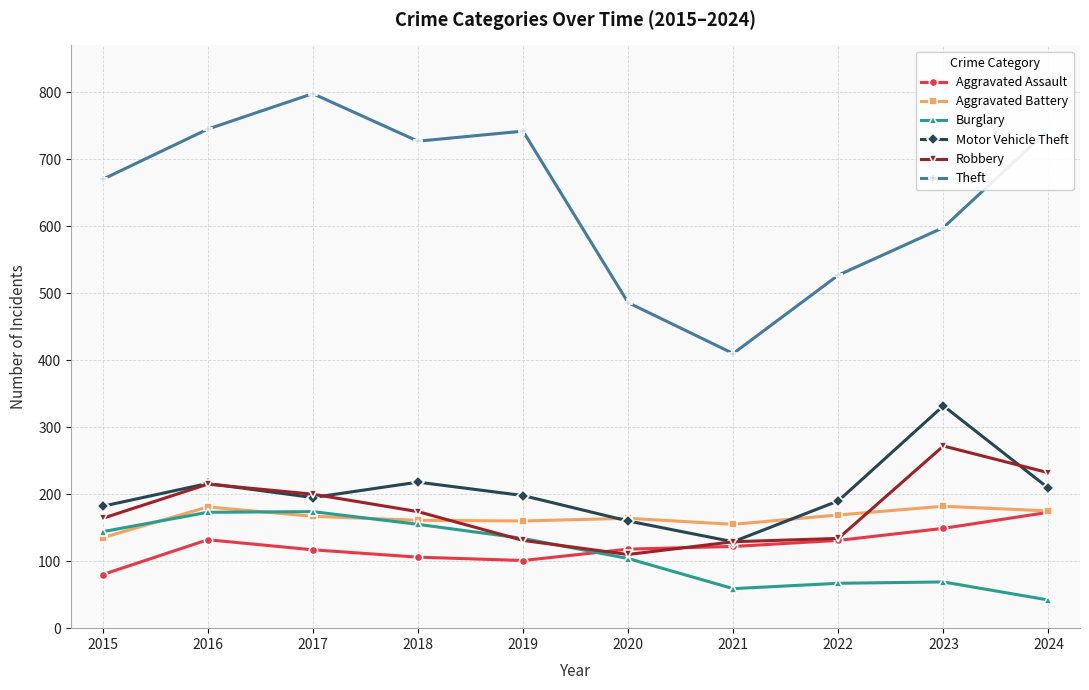

After their last crossing, which series has the higher values: Motor Vehicle Theft or Aggravated Battery?

Motor Vehicle Theft